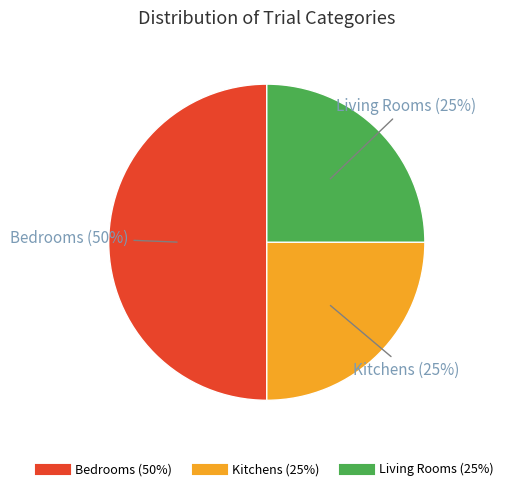

To the nearest percent, what is the average slice percentage?

33%